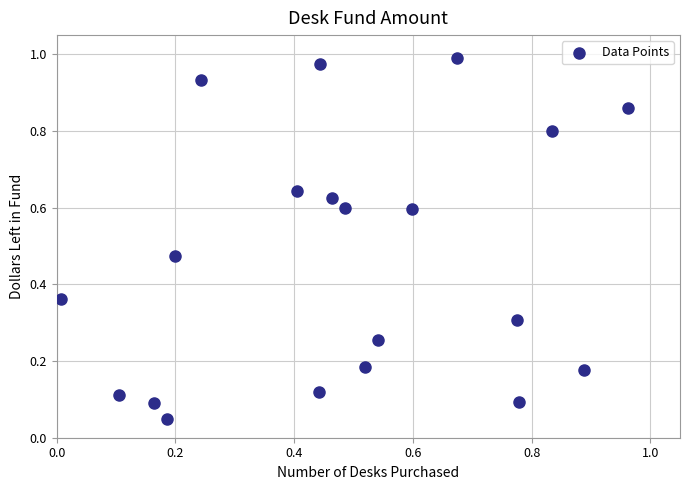

How many points are shown in the scatter plot?

20